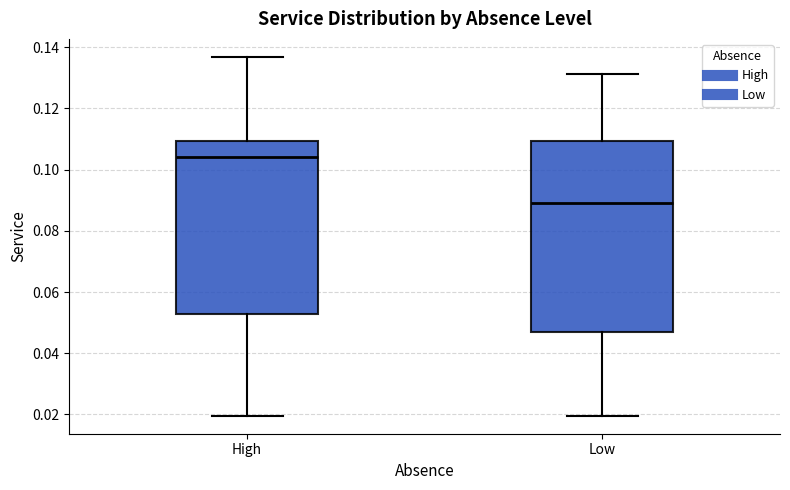

Which box is the tallest, from its lower edge to its upper edge?

Low